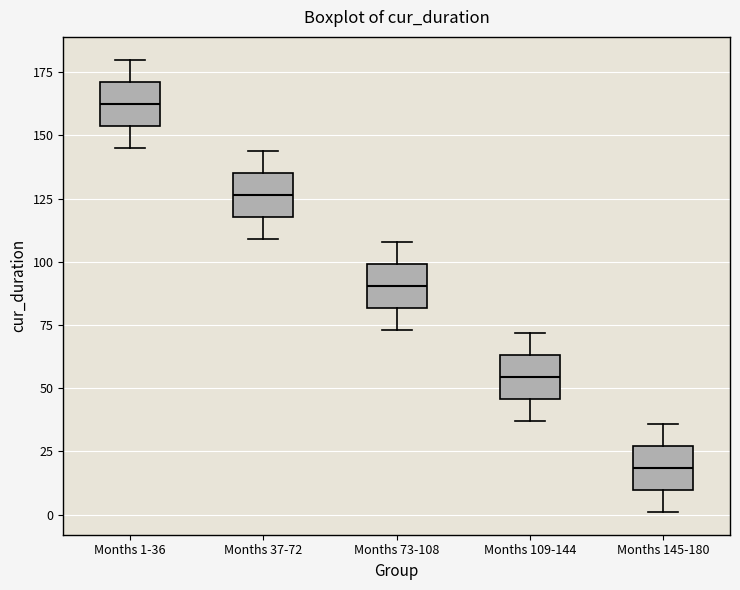

Which box's median line is the lowest?

Months 145-180